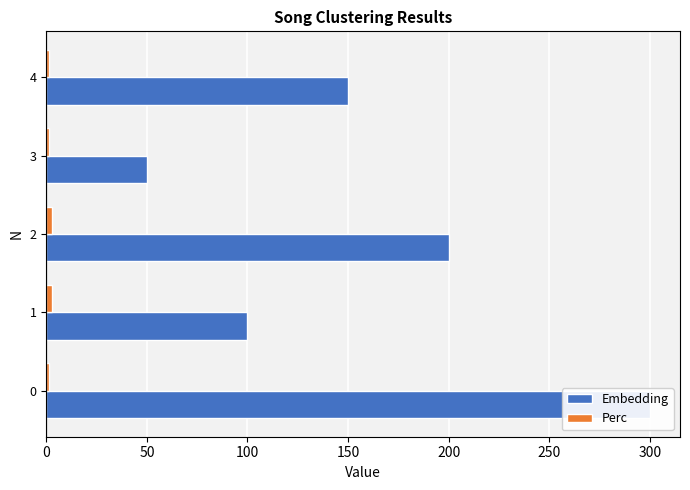

Count the Embedding values in the range 100 to 200.

3